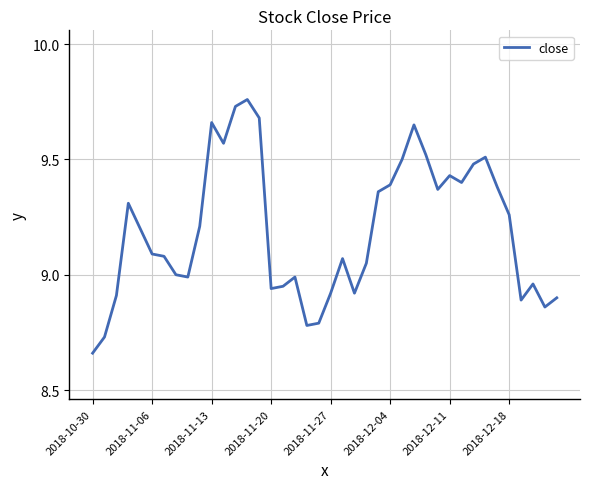

What is the smallest value displayed?

8.7